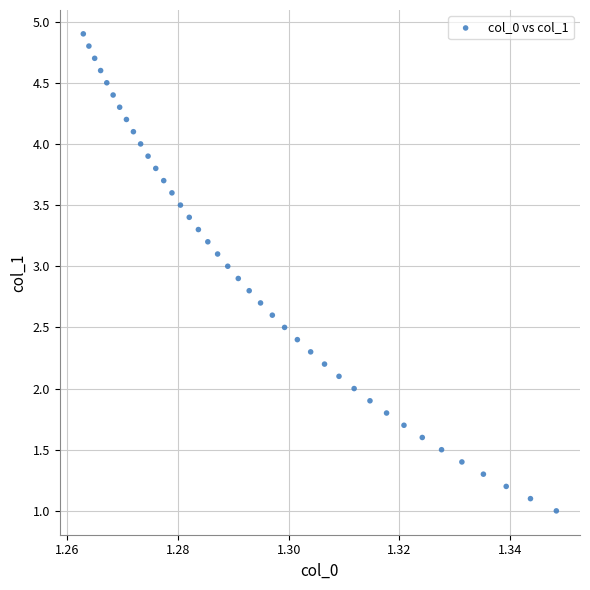

Count the number of points in this scatter plot.

40